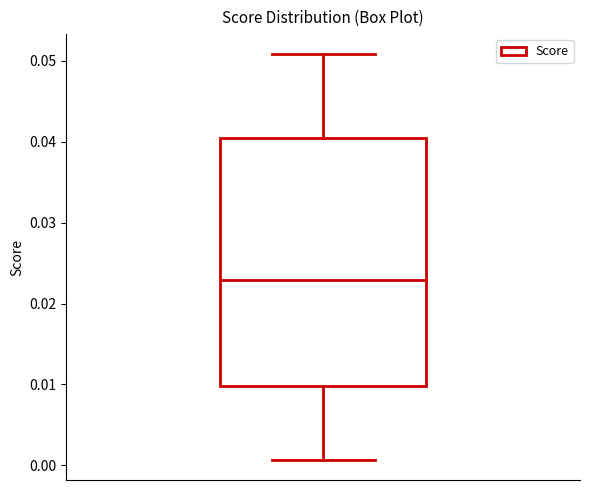

Transcribe this box plot: give where the median line is, the range the box spans, and where the two whiskers end, as read against the y-axis. The values are not printed on the chart, so give them approximately, as read against the axis.

median 0.023, box 0.010 to 0.040, whiskers 0.001 to 0.051